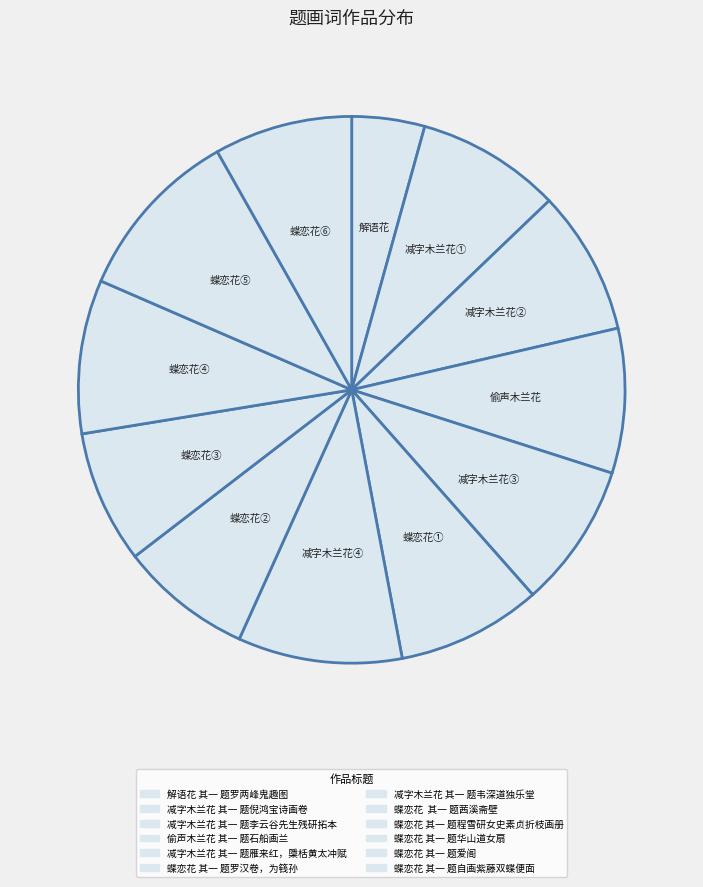

True or false: 偷声木兰花 其一 题石船画兰 accounts for 9% of the total.

True